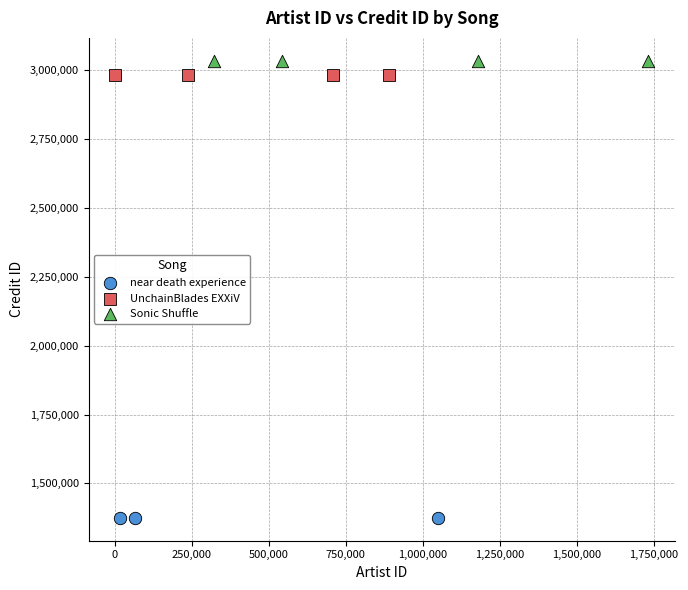

Which series contains the lowest Y value?

near death experience